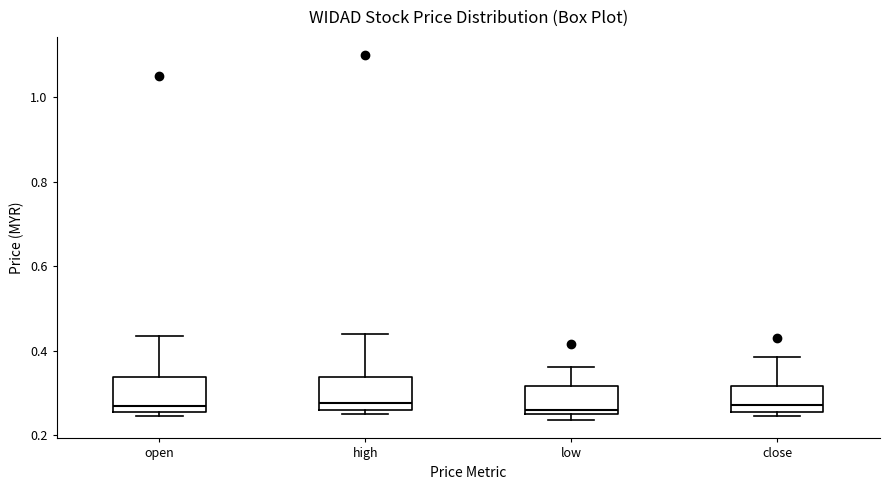

Reading left to right, read every box against the y-axis: the position of its median line, the range the box covers, and the ends of its whiskers. The values are not printed on the chart, so give them approximately, as read against the axis.

open: median 0.26 (just above the box's lower edge), box 0.26 to 0.34, whiskers 0.24 to 0.44
high: median 0.28, box 0.26 to 0.34, whiskers 0.26 (just below the box's lower edge) to 0.44
low: median 0.26 (just above the box's lower edge), box 0.26 to 0.32, whiskers 0.24 to 0.36
close: median 0.28, box 0.26 to 0.32, whiskers 0.24 to 0.38